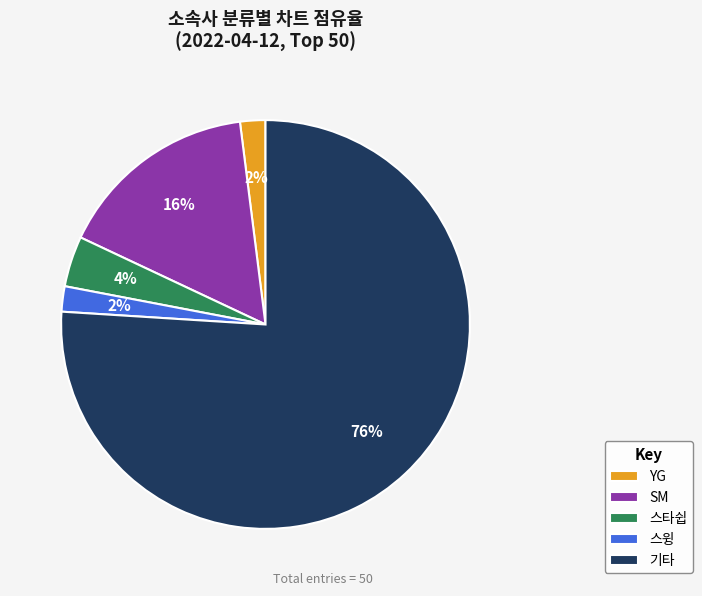

Approximately how many times larger is the value at 스윙 compared to YG?

1.0